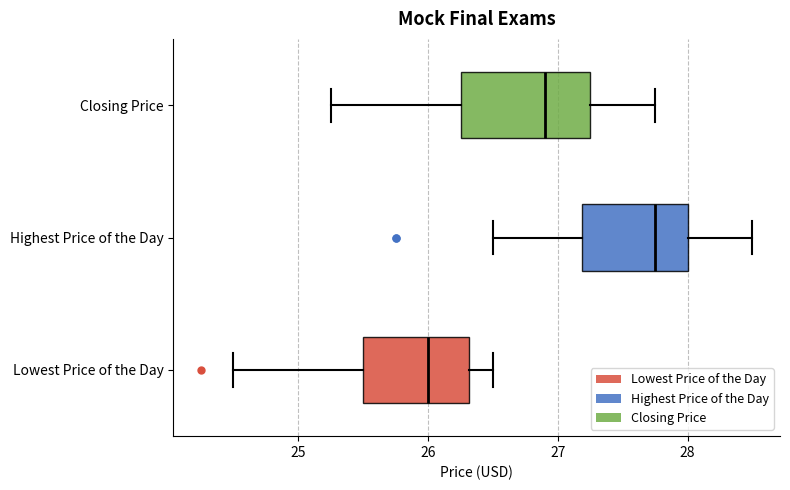

Where does the left whisker of the box for Highest Price of the Day end on the x-axis? The values are not printed on the chart, so give them approximately, as read against the axis.

26.5